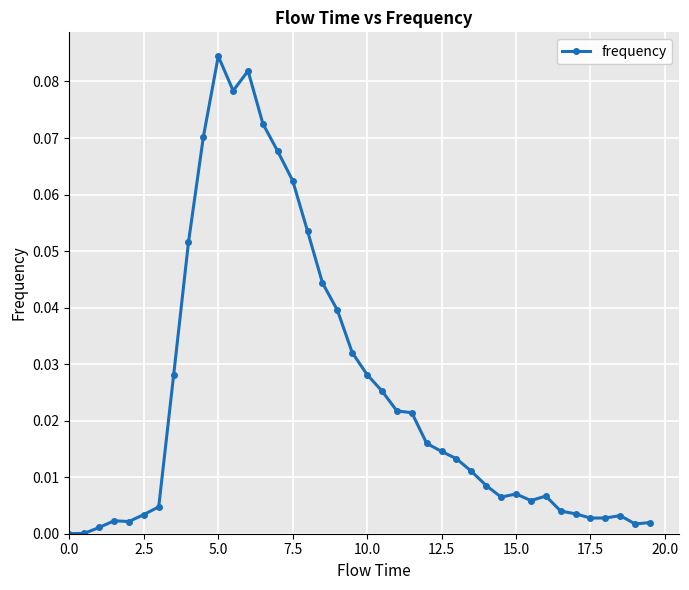

What is the sum of all values?

1.0